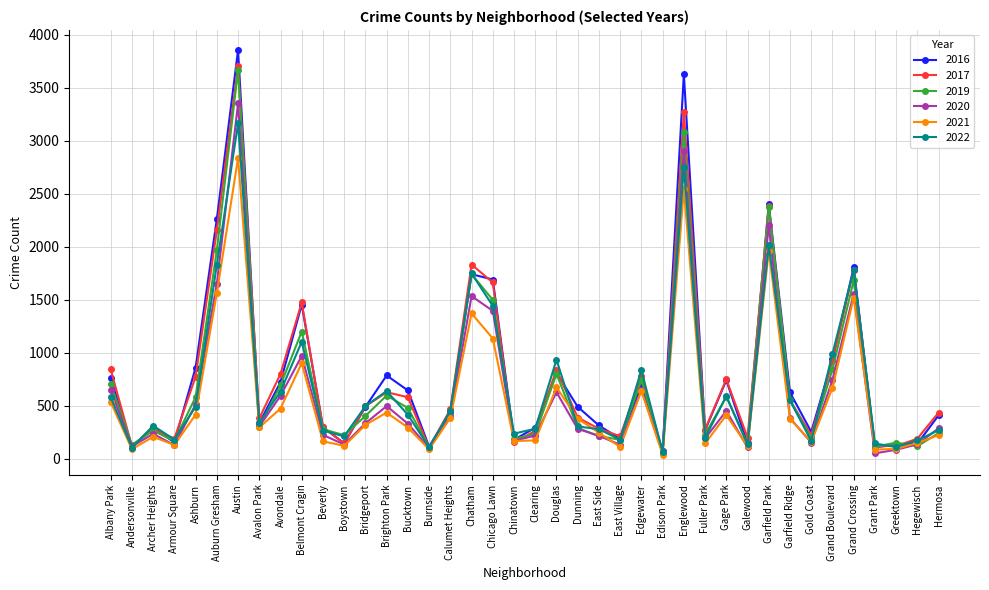

At which label does 2020 reach its peak?

Austin